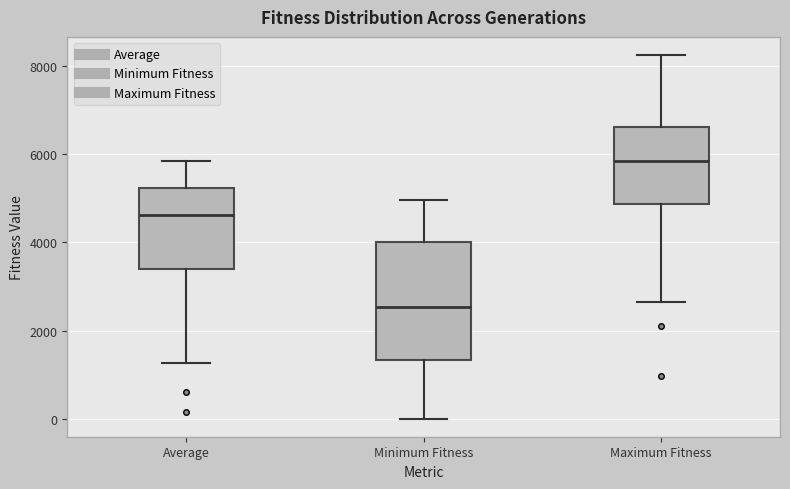

Comparing the boxes themselves (not the whiskers), which one is the tallest?

Minimum Fitness